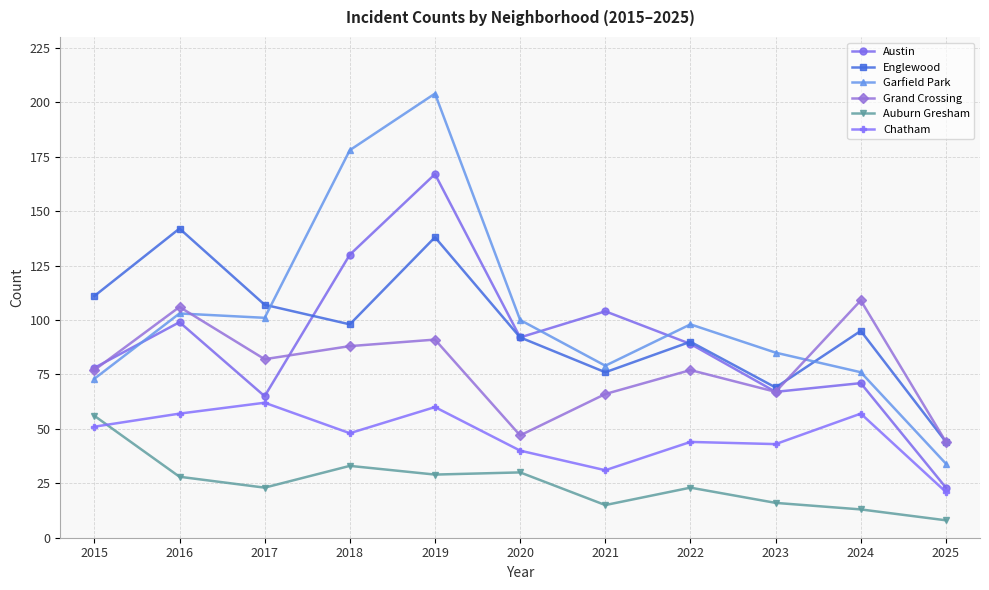

The value of Chatham at 2021 is 12. True or false?

False